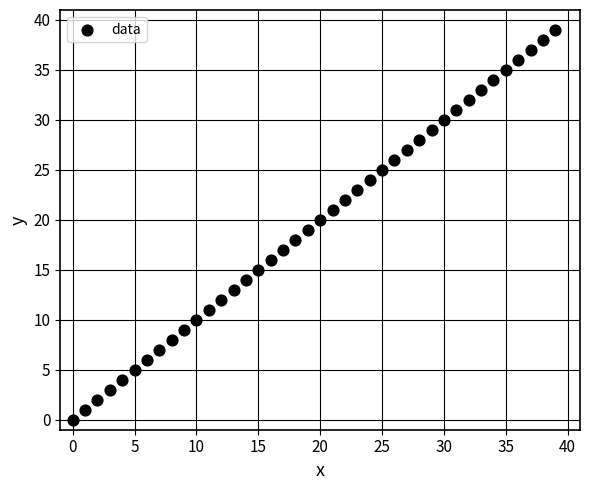

What is the range of Y values (max minus min)?

39